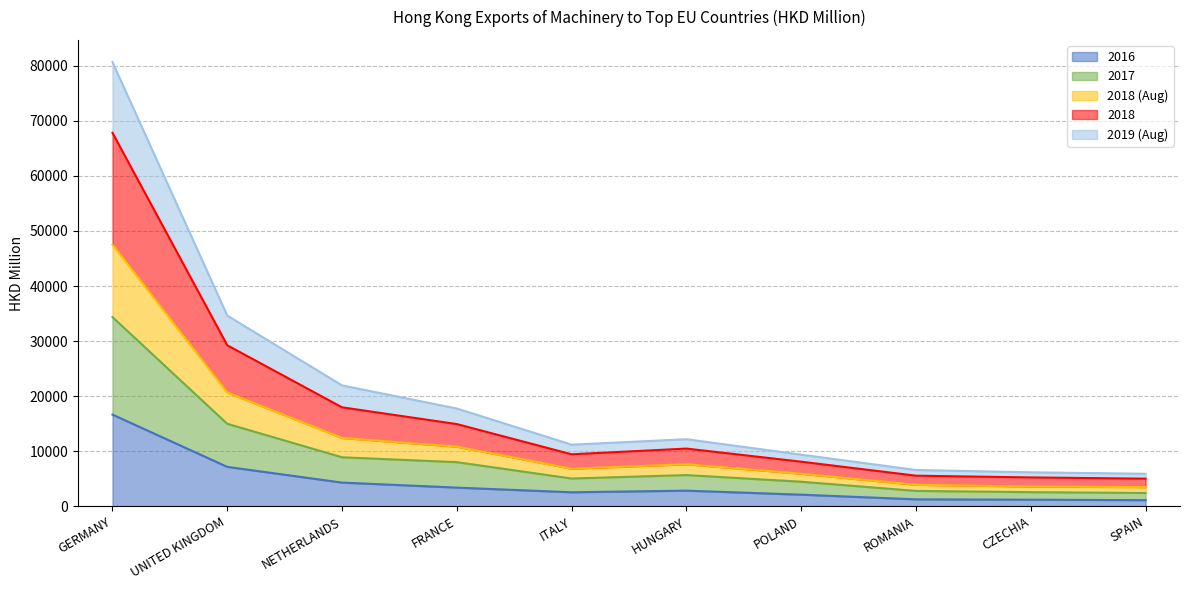

True or false: 2016 has a value of 3399.9 at FRANCE.

True